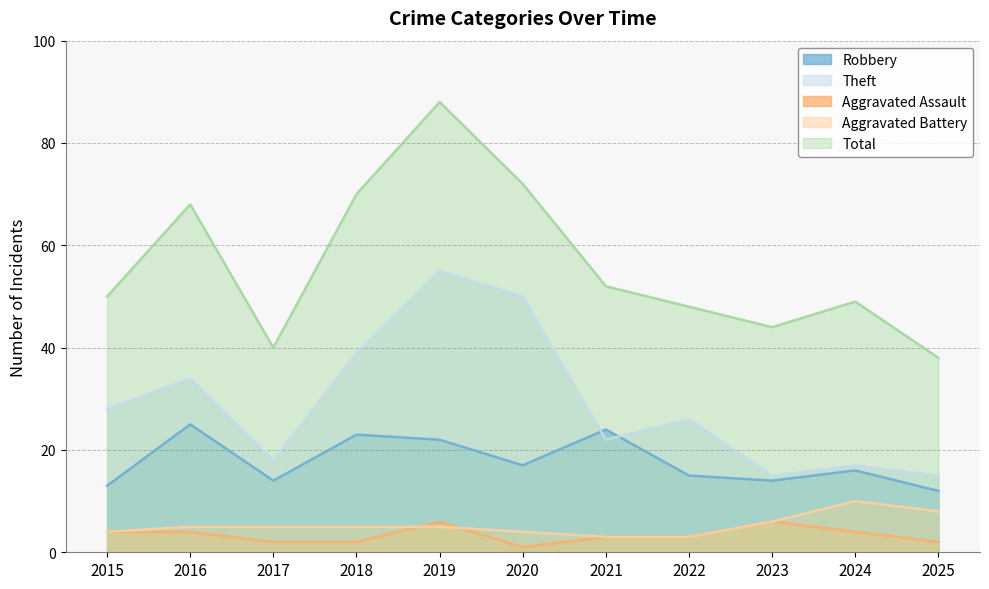

How many distinct data groups are displayed?

5